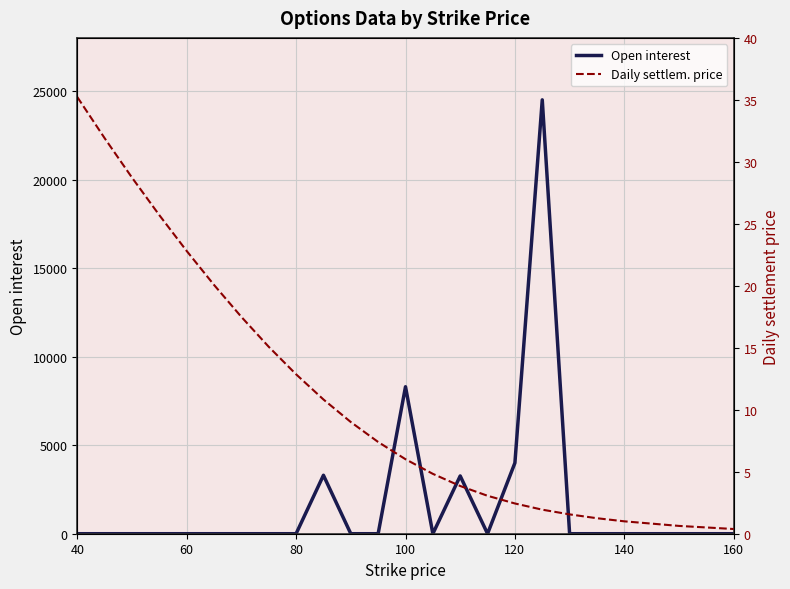

Reading right to left, transcribe all the data shown in this chart.

Open interest: 0.0	0.0	0.0	0.0	0.0	24500.0	4000.0	0.0	3262.0	0.0	8300.0	0.0	0.0	3300.0	0.0	0.0	0.0	0.0	0.0	0.0	0.0	0.0	0.0
Daily settlem. price: 0.4	0.6	1.0	1.2	1.6	1.9	2.4	3.1	3.9	4.8	6.0	7.4	9.0	10.8	12.9	15.1	17.5	20.1	22.8	25.7	28.7	31.9	35.2